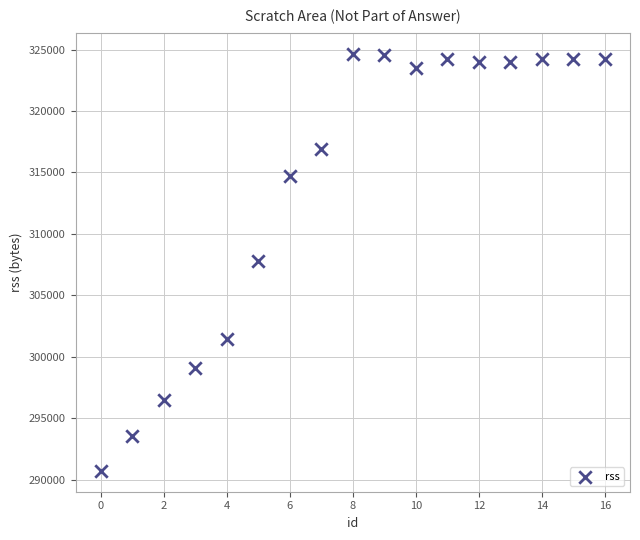

What is the range of Y values (max minus min)?

33932